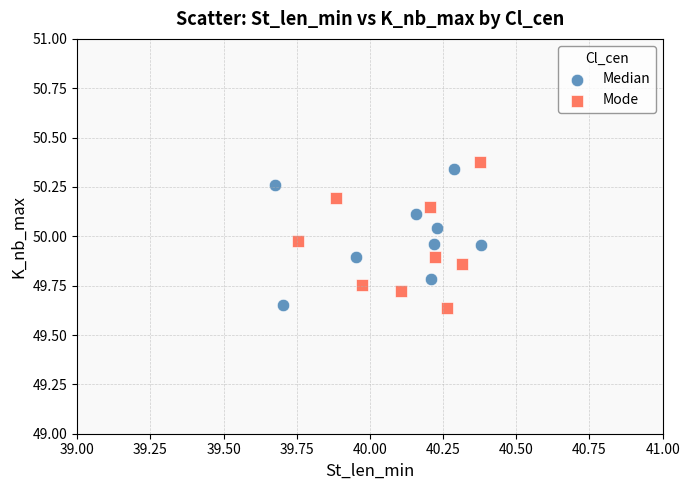

What are all the series names shown in the legend?

Median, Mode